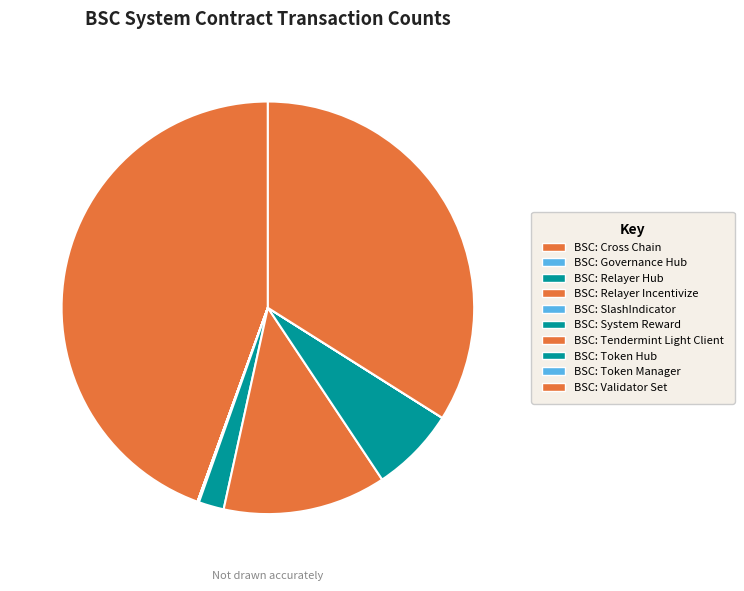

Rank the categories by value from highest to lowest.

BSC: Cross Chain, BSC: Validator Set, BSC: Tendermint Light Client, BSC: Token Hub, BSC: System Reward, BSC: Relayer Incentivize, BSC: SlashIndicator, BSC: Relayer Hub, BSC: Token Manager, BSC: Governance Hub